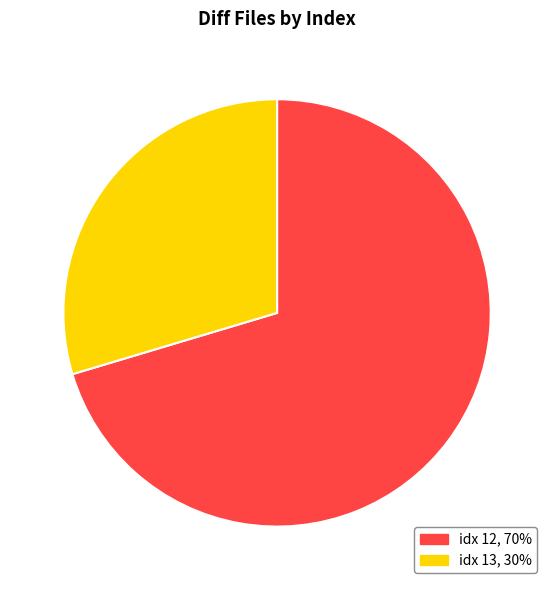

How many slices are in this pie chart?

2